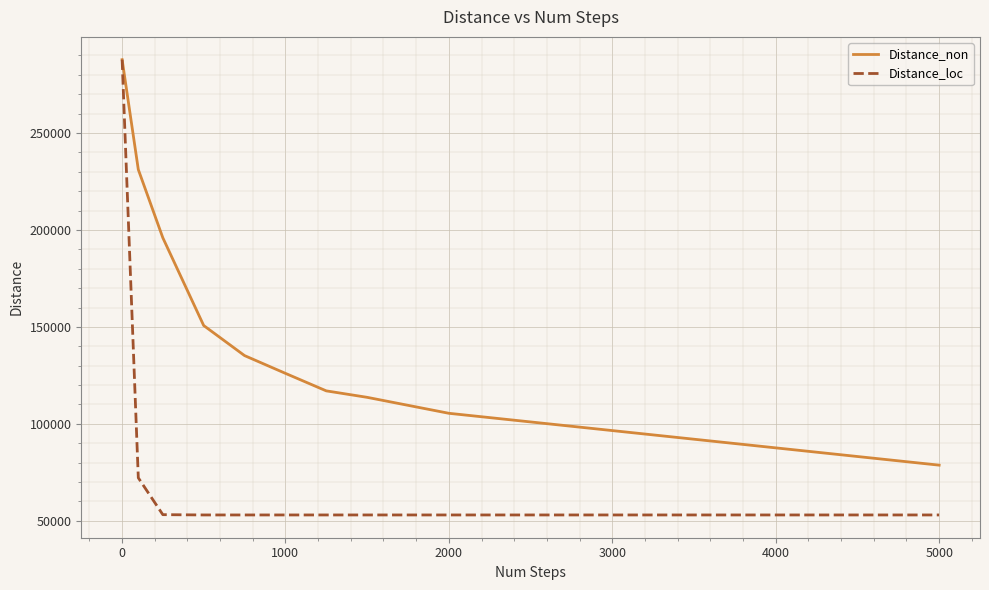

What is the smallest value displayed?

53010